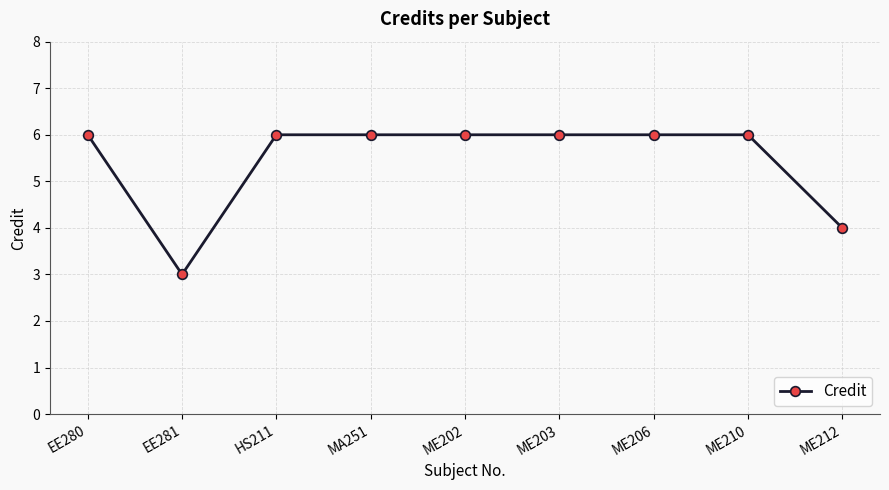

How many categories are shown in the chart?

9